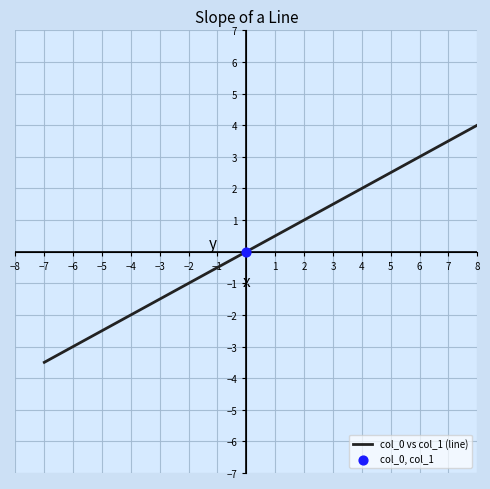

What is the difference between the maximum and minimum values?

7.5